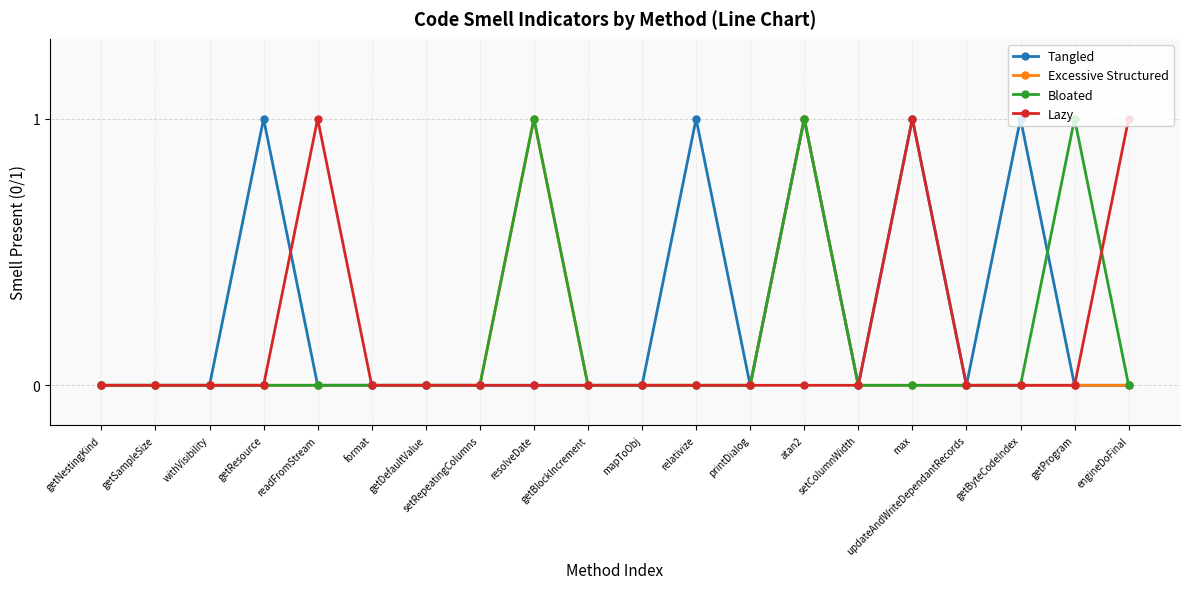

True or false: Lazy has a value of -1 at format.

False